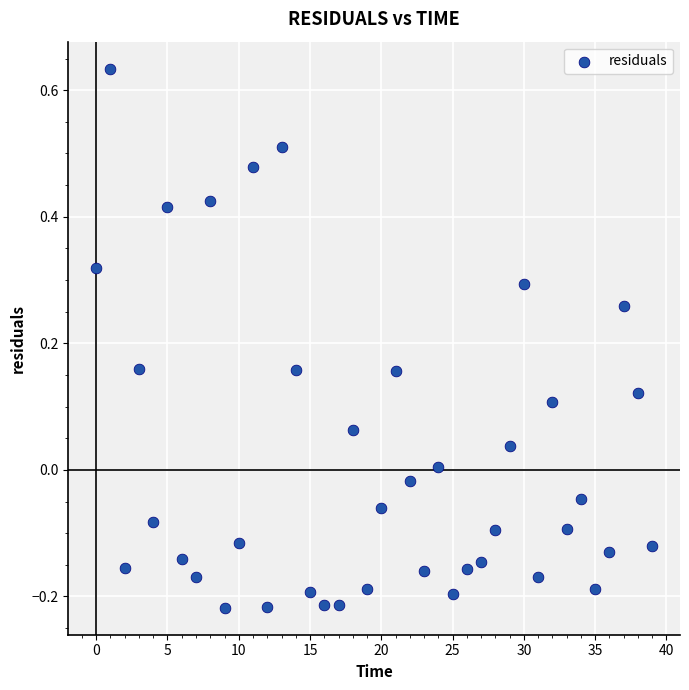

What is the range of Y values (max minus min)?

0.9